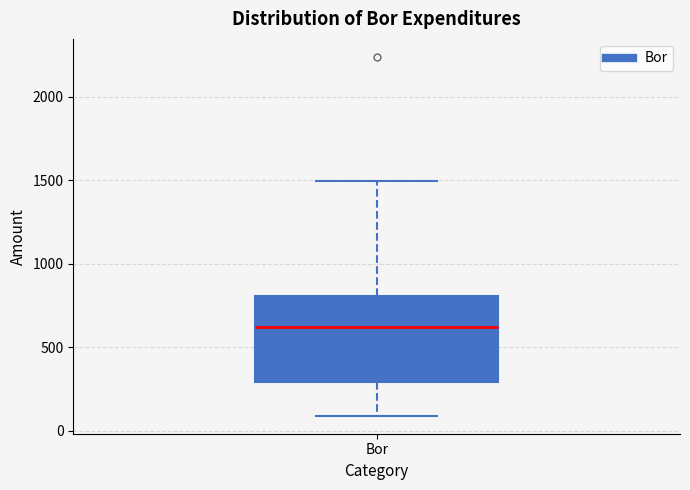

Read this box plot against the y-axis: the position of the median line, the range covered by the box, and the ends of both whiskers. The values are not printed on the chart, so give them approximately, as read against the axis.

median 600, box 300 to 800, whiskers 100 to 1500